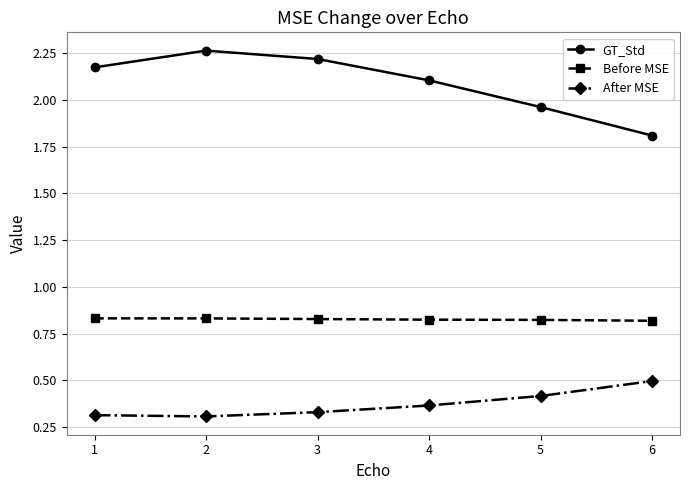

Is the value of After MSE at 2 greater than the value of Before MSE at 4?

No